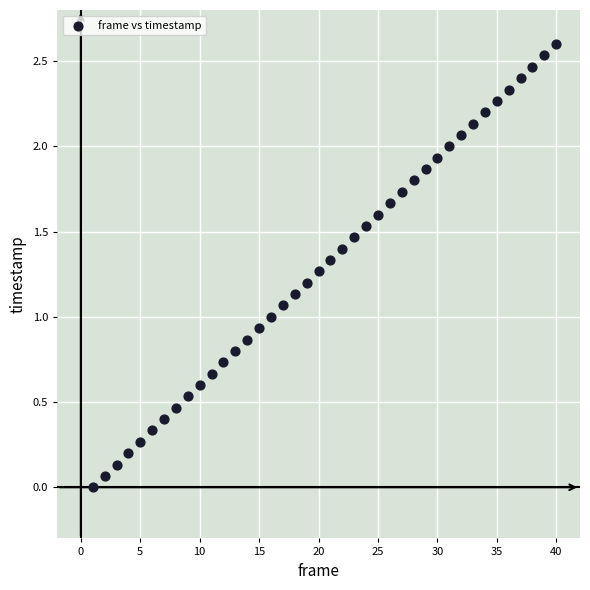

What is the range of Y values (max minus min)?

2.6